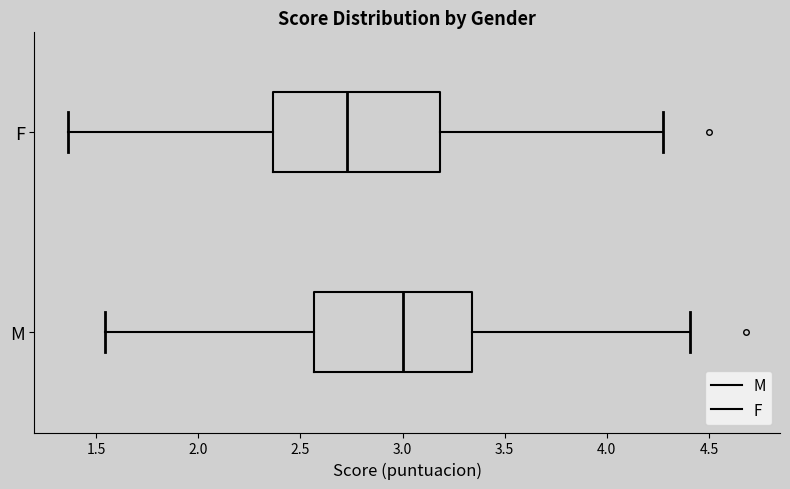

Which box's median line is the furthest to the left?

F